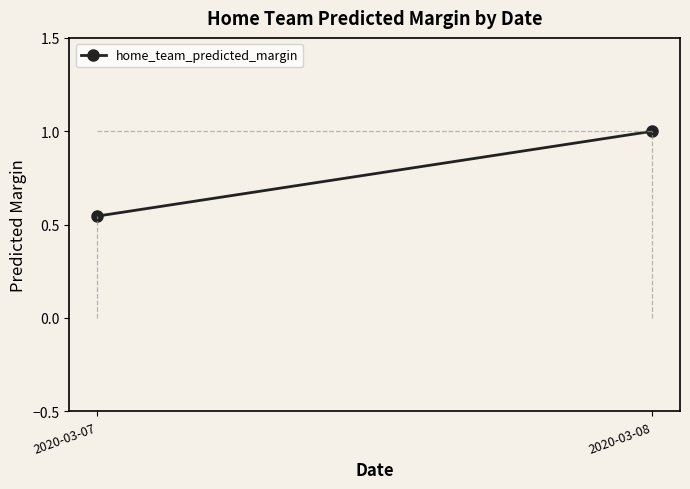

Where is the data nearest to the value 0?

2020-03-07